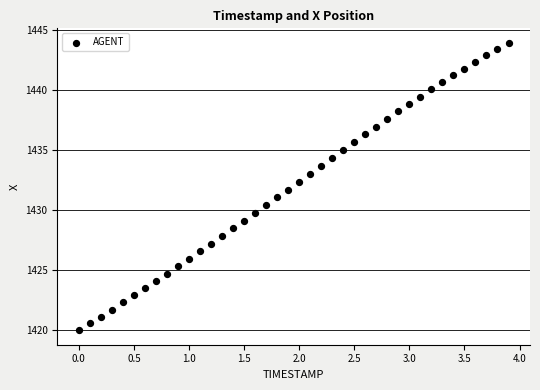

What is the range of X values (max minus min)?

3.9